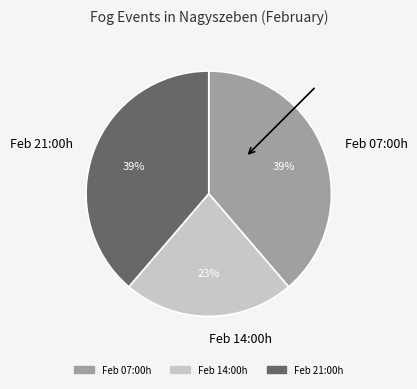

What is the smallest slice in the pie chart?

Feb 14:00h